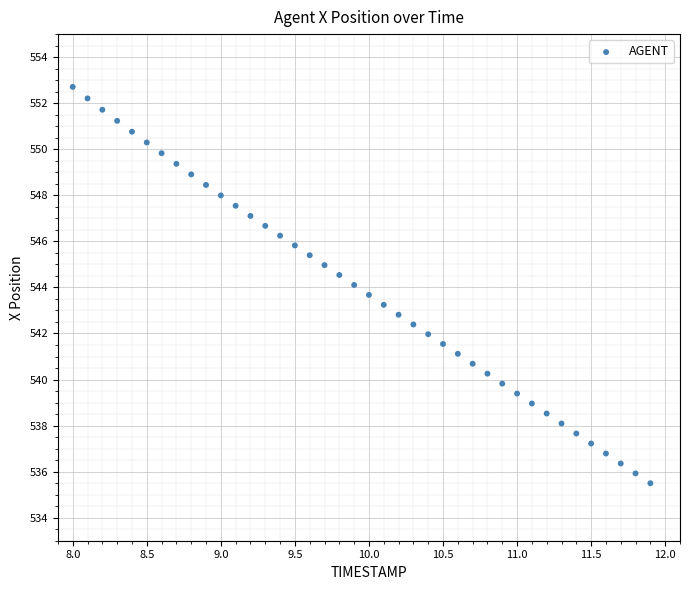

What is the range of Y values (max minus min)?

17.2